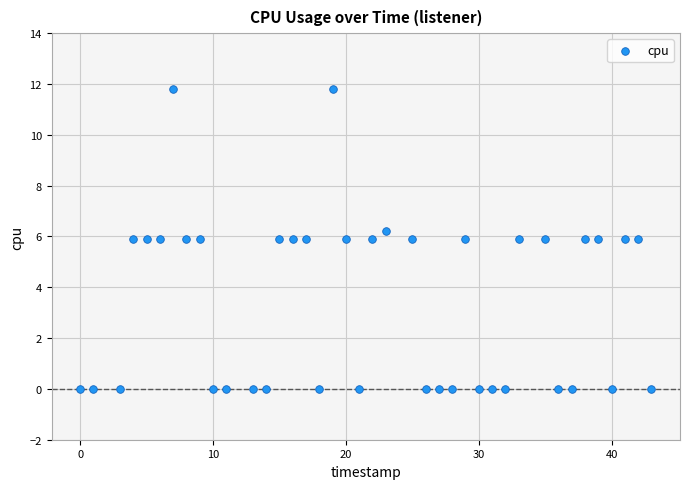

What is the range of Y values (max minus min)?

11.8